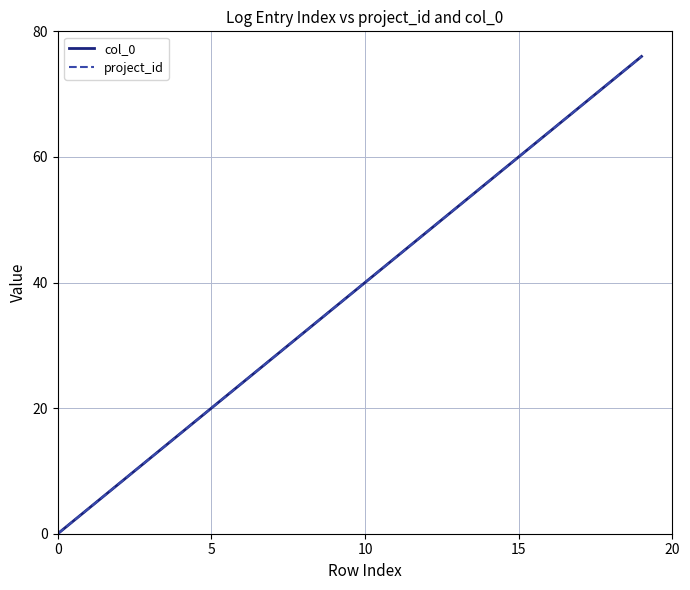

What is the average value of the col_0 series?

38